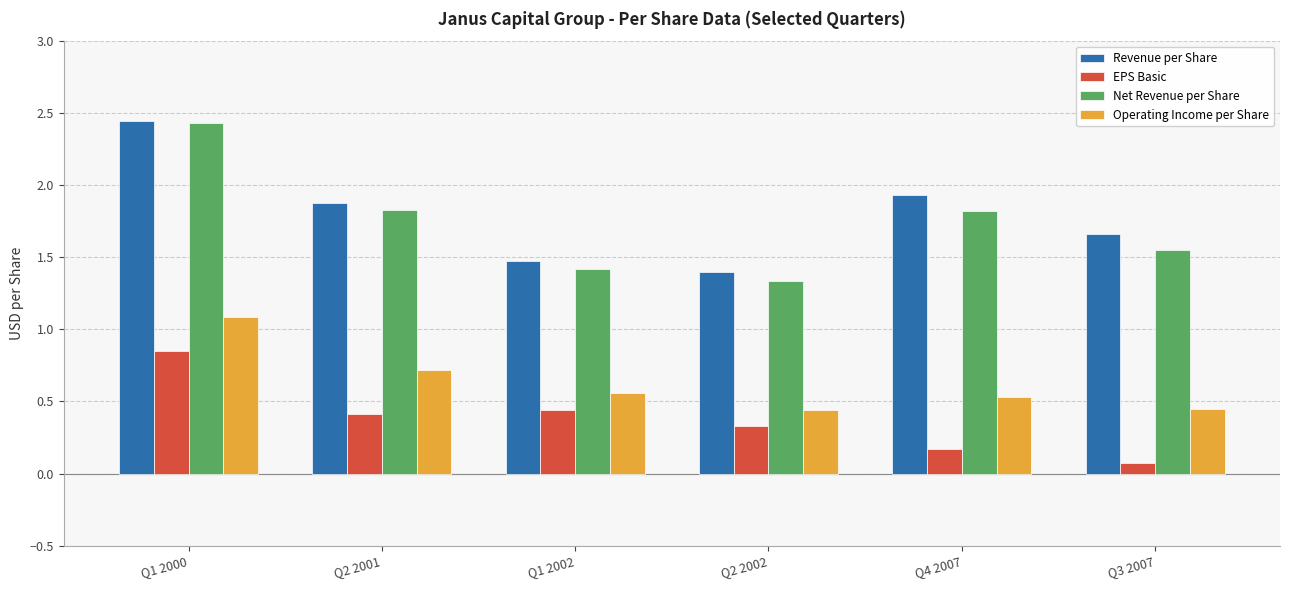

Count the number of categories in the chart.

6